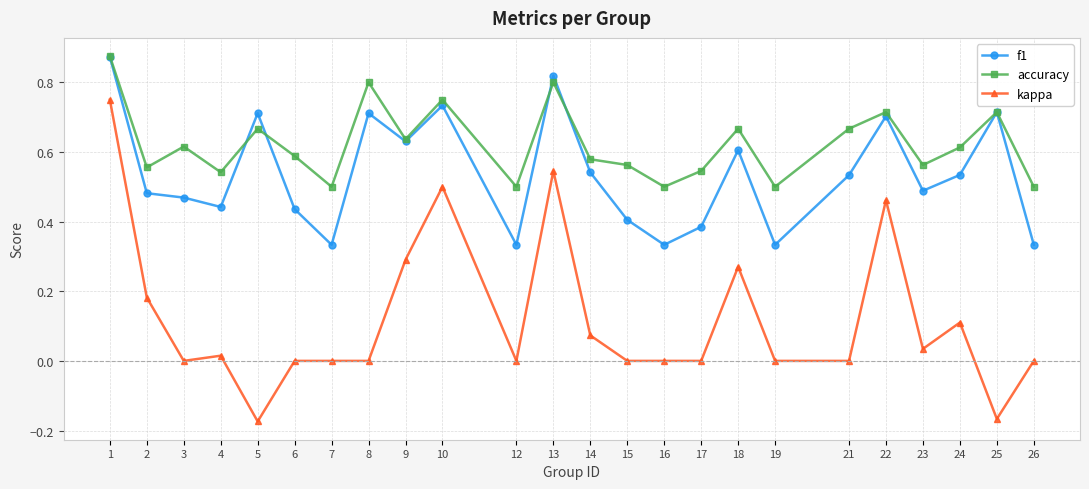

Count the accuracy values in the range 0 to 1.

24